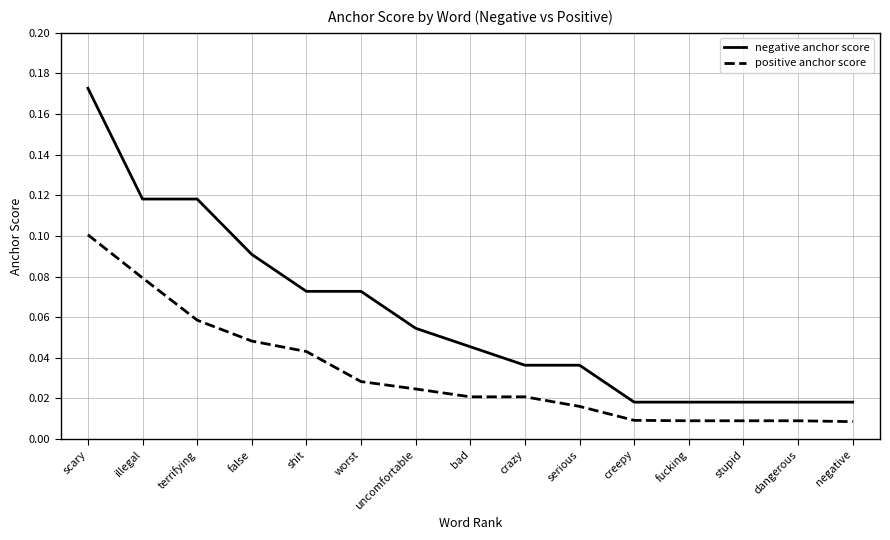

Is it true that positive anchor score equals 0.1 at terrifying?

True